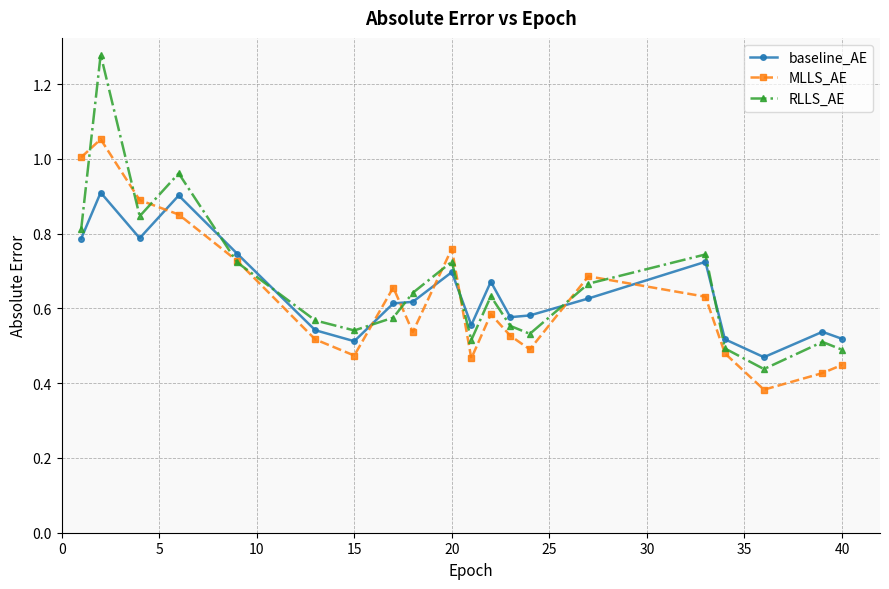

Is this an area chart (filled region under the line)?

No